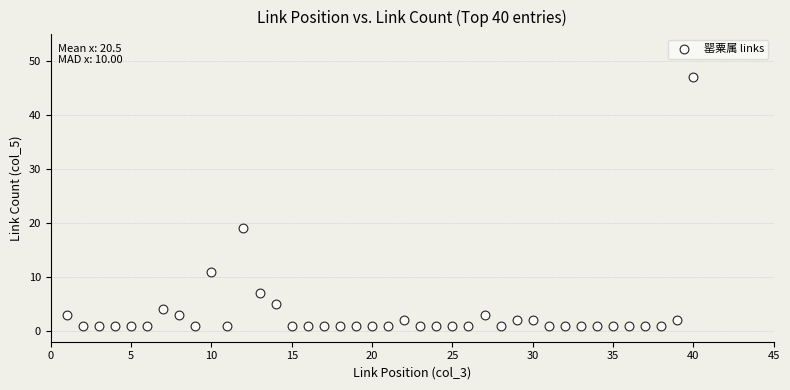

What is the range of Y values (max minus min)?

46